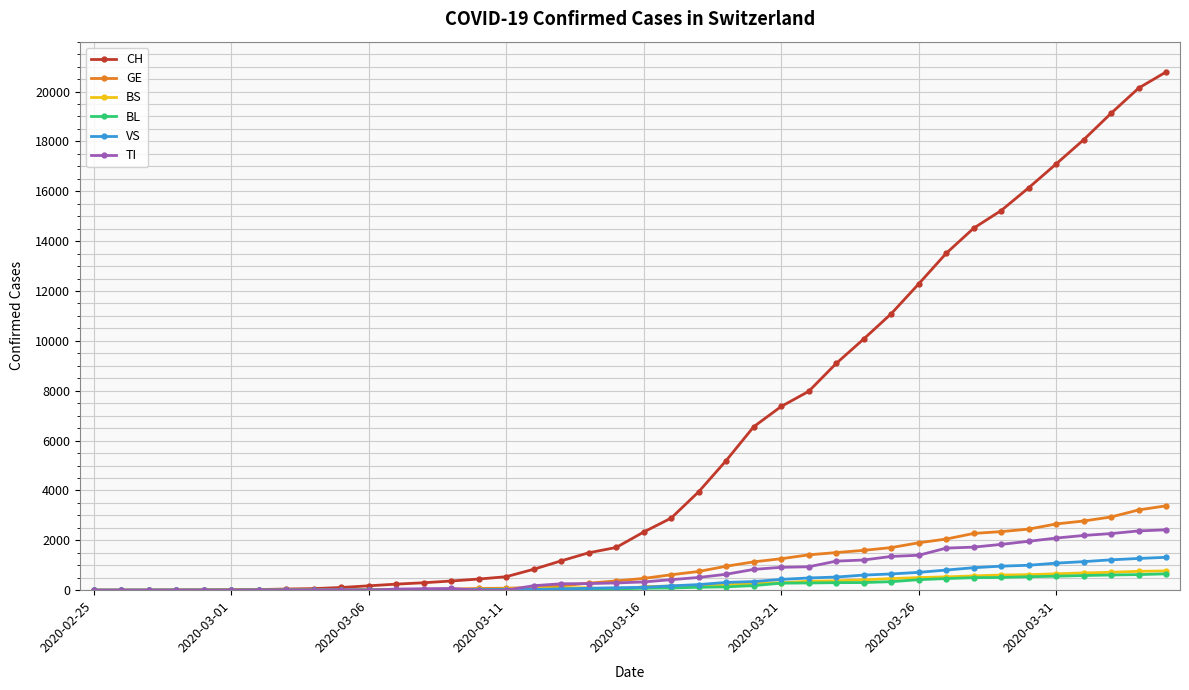

Which series has the largest range (max minus min)?

CH